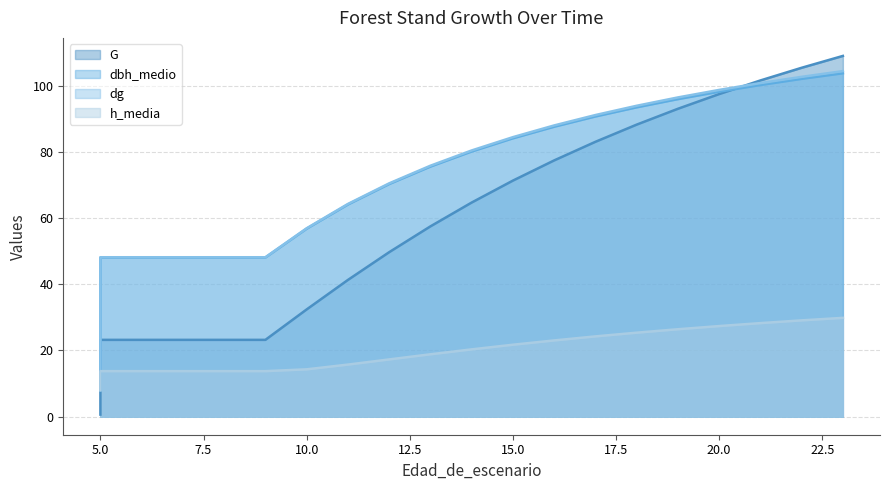

True or false: dg has more than 0 points higher than both neighbors.

False